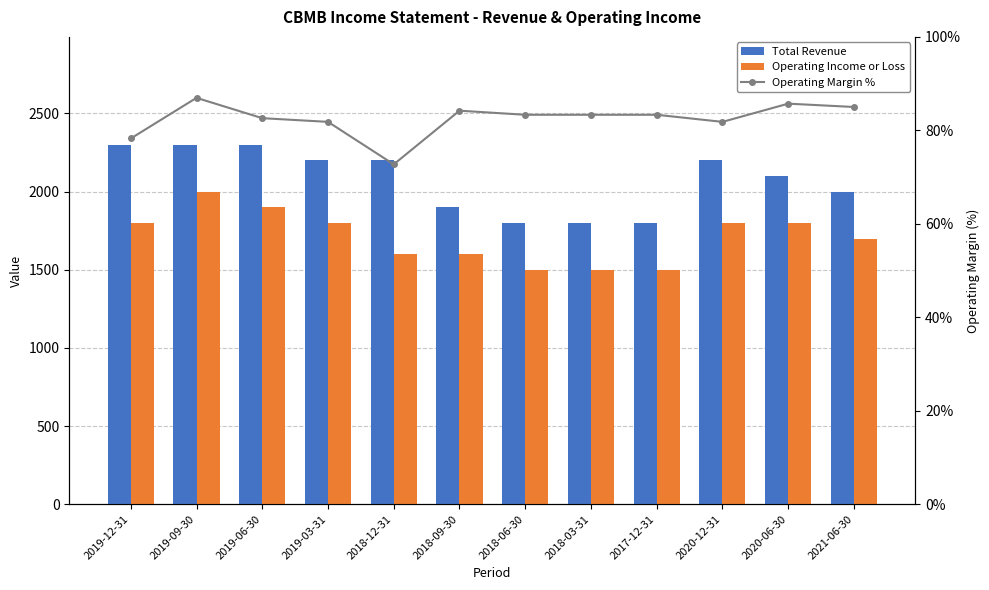

How many data points in Operating Income or Loss are less than 1800?

6